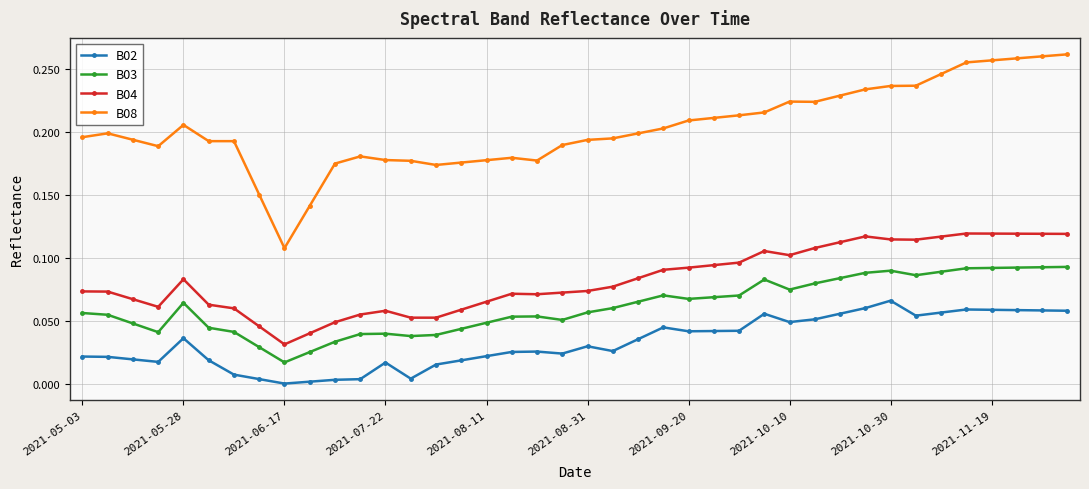

True or false: B04 has more than 1 interior local peaks.

True